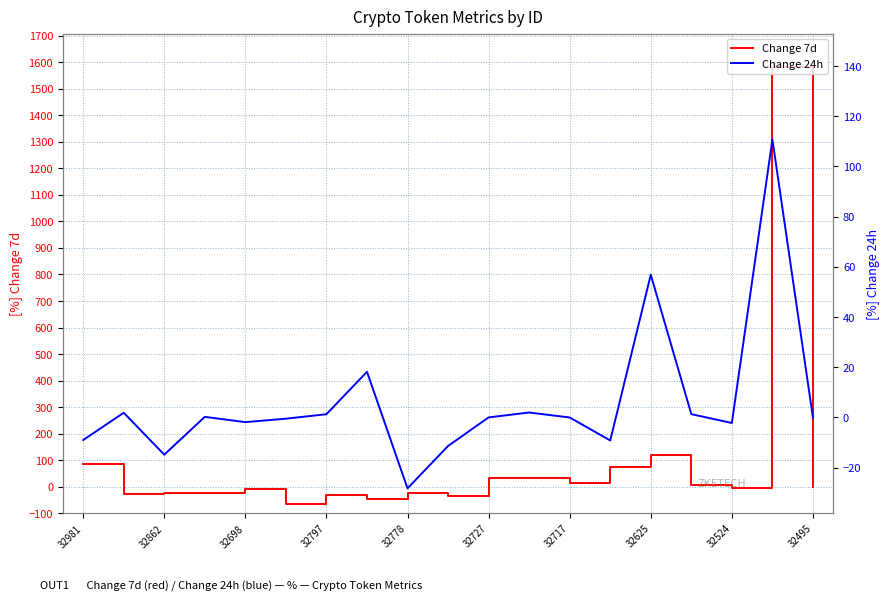

What is the difference between the highest and lowest values at 13?

84.1